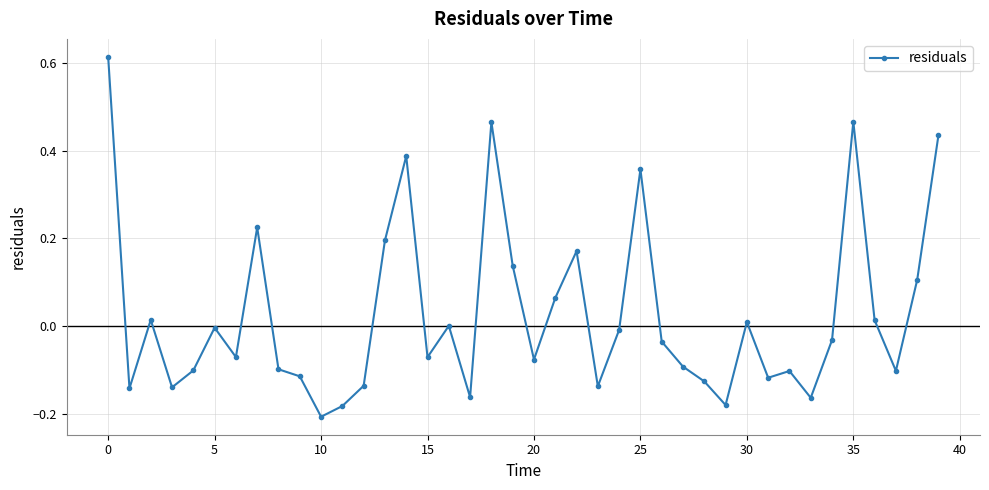

What is the difference between the maximum and second lowest values?

0.8